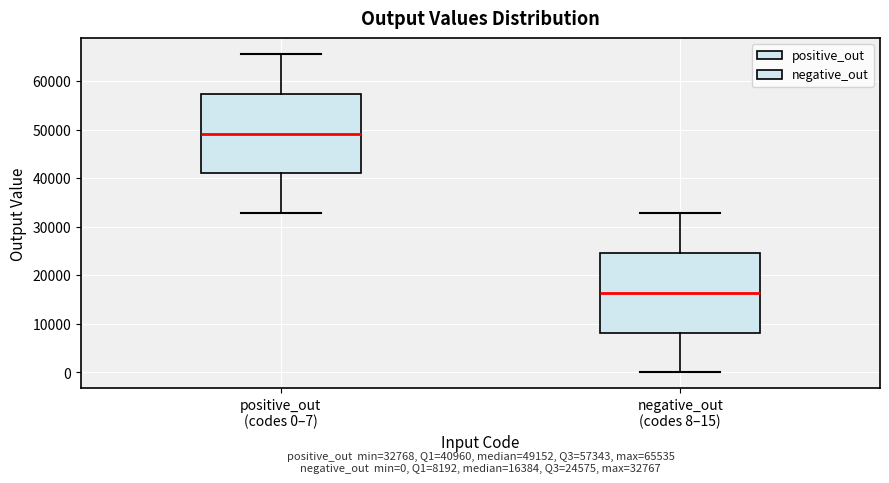

Which box's median line is the lowest?

negative_out (codes 8–15)